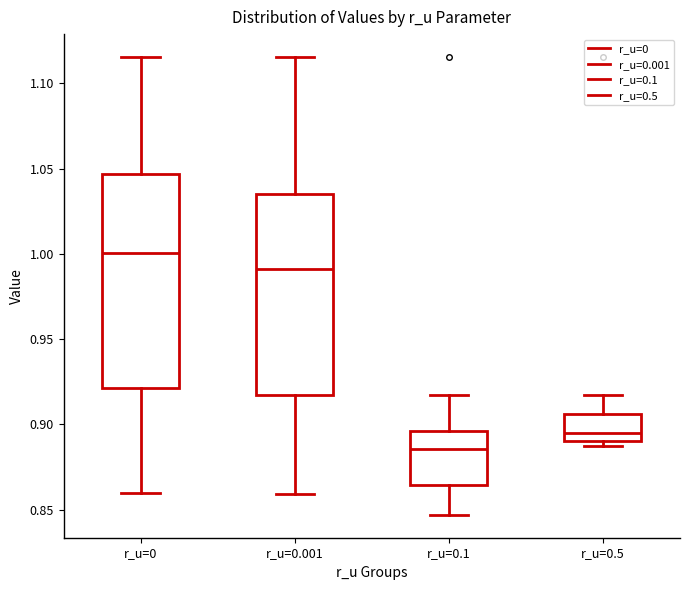

Which box has the lowest median line?

r_u=0.1